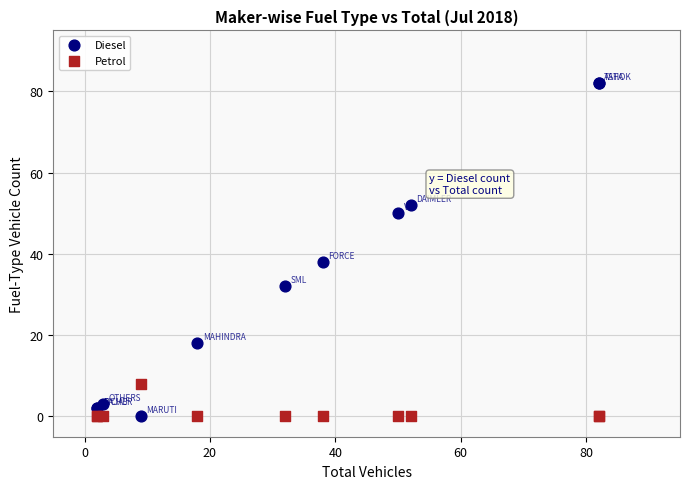

Which series has the widest spread of Y values?

Diesel